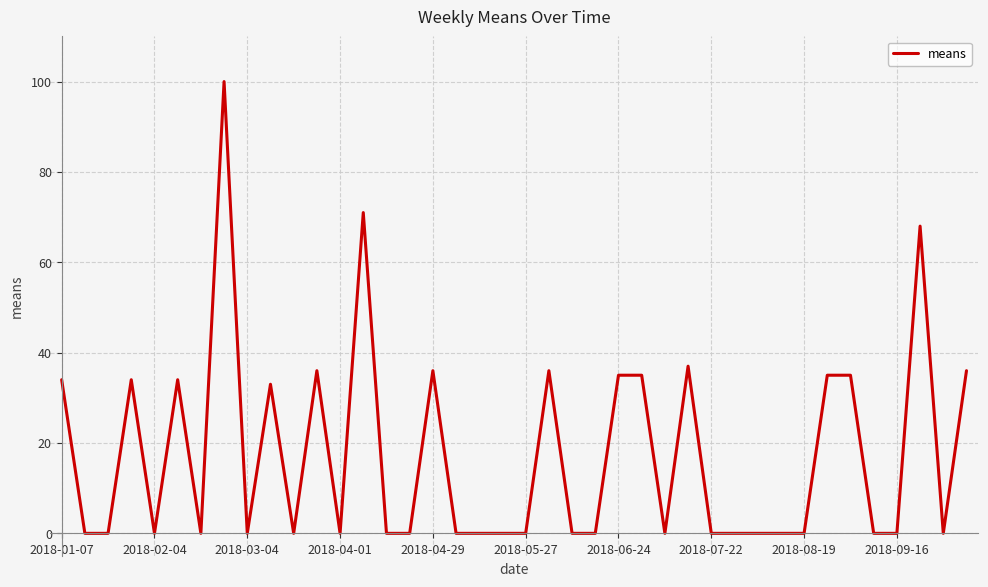

What is the greatest value displayed?

100